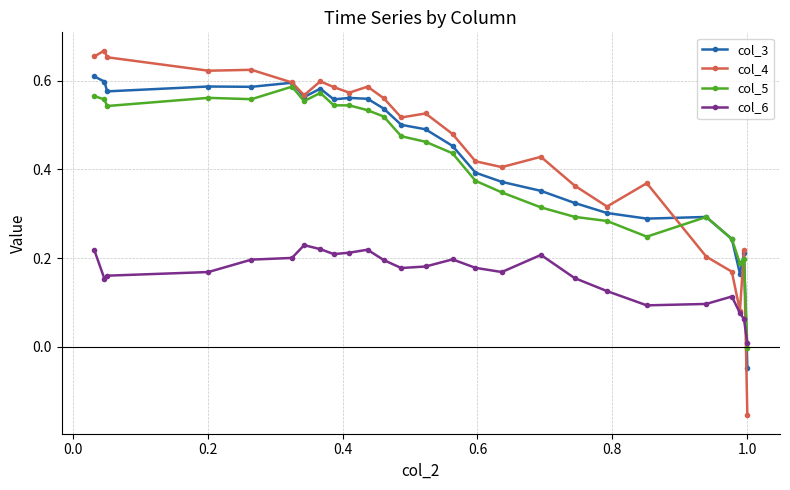

Which series has the widest spread of values?

col_4